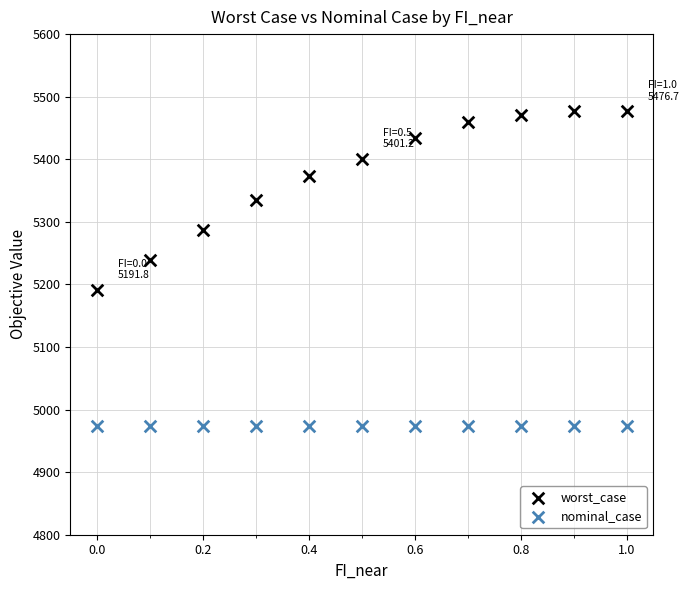

Which series reaches the minimum Y coordinate?

nominal_case